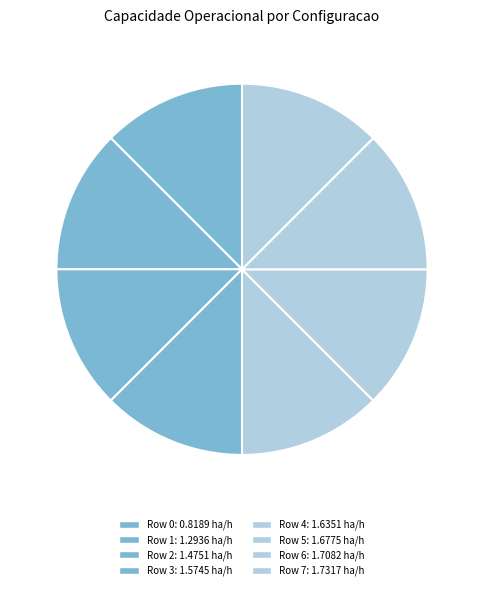

Is there a majority slice in this chart?

No